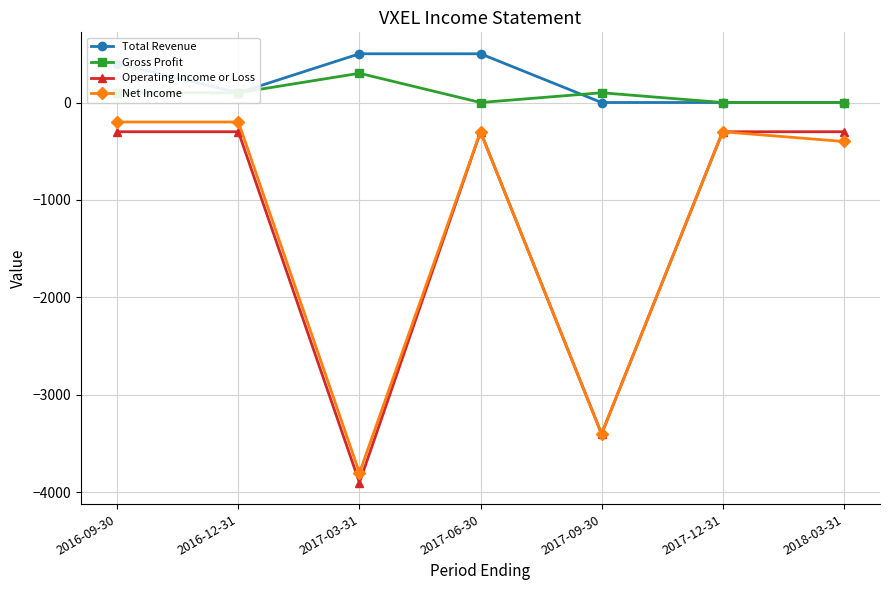

What is the smallest value displayed?

-3900